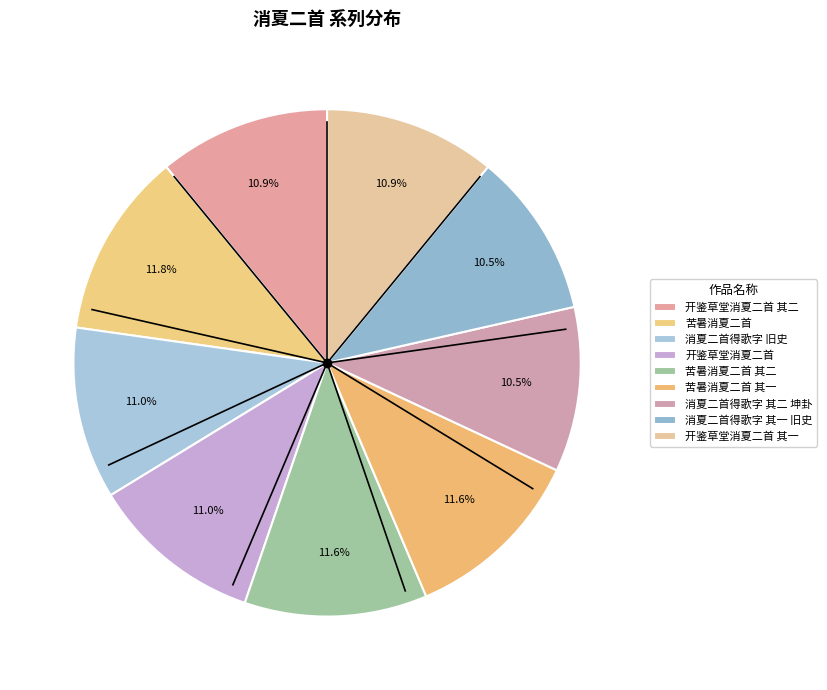

What is the smallest slice in the pie chart?

消夏二首得歌字 其一 旧史